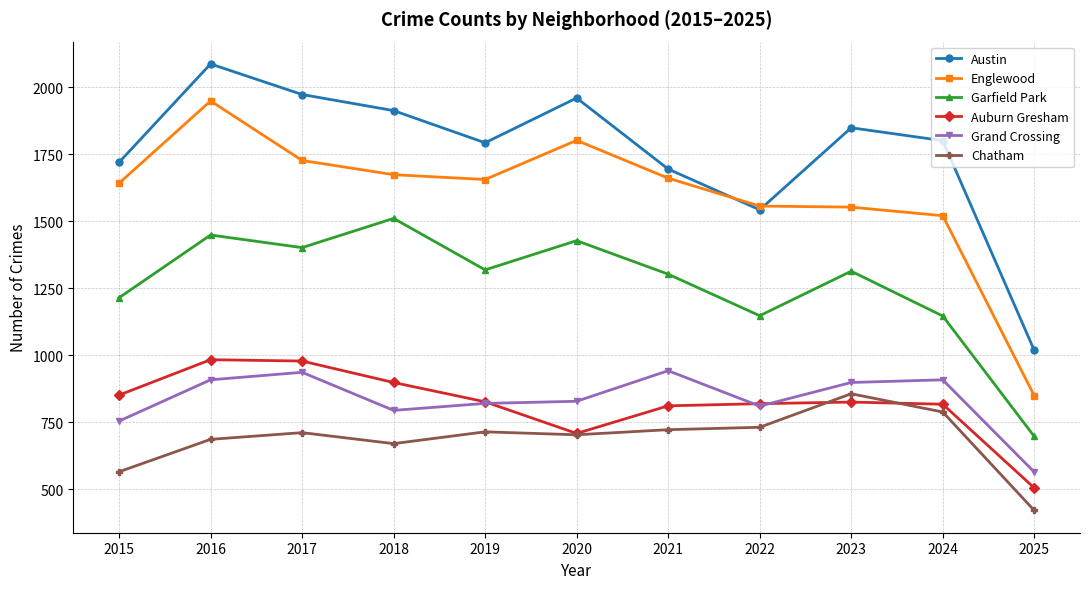

True or false: Austin has a value of 3019 at 2018.

False